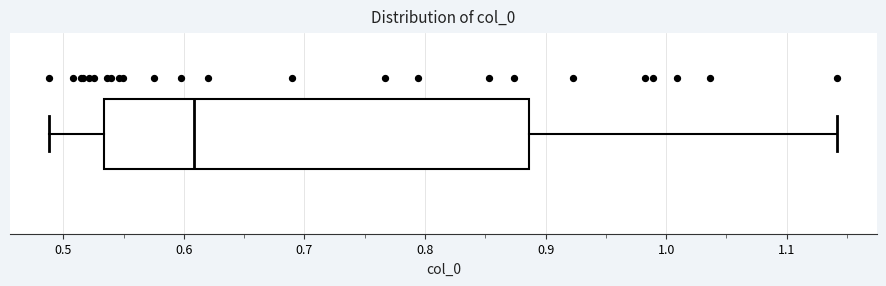

Where does the left whisker of the box end on the x-axis? The values are not printed on the chart, so give them approximately, as read against the axis.

0.49